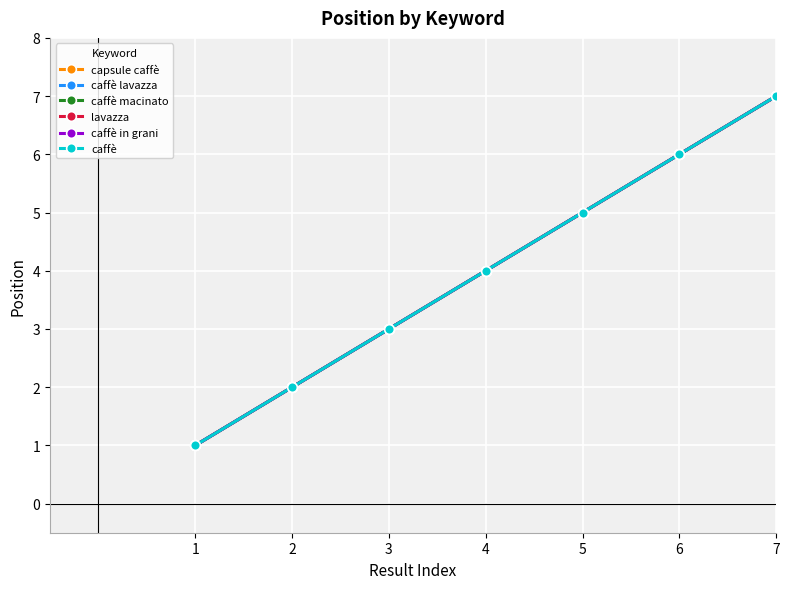

Between 2 and 3, which series saw the biggest shift?

capsule caffè